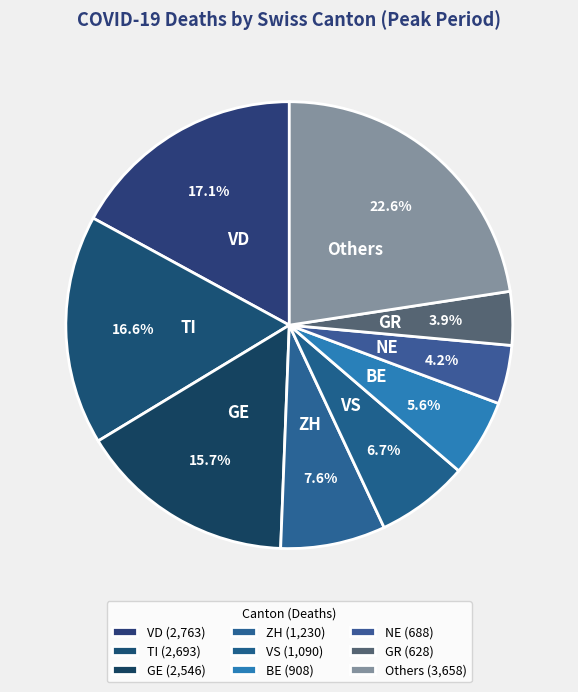

Does any single category account for the majority?

No